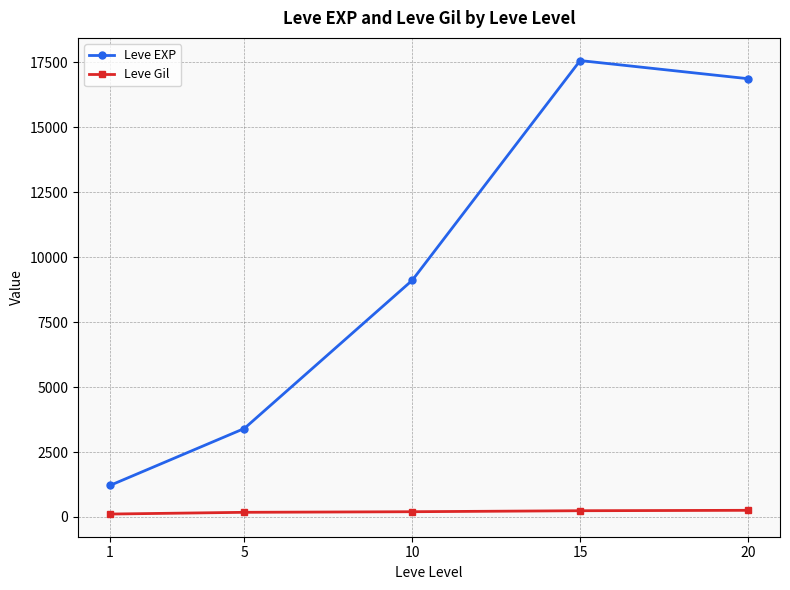

What is the difference between the Leve Gil values at 10 and 20?

54.2